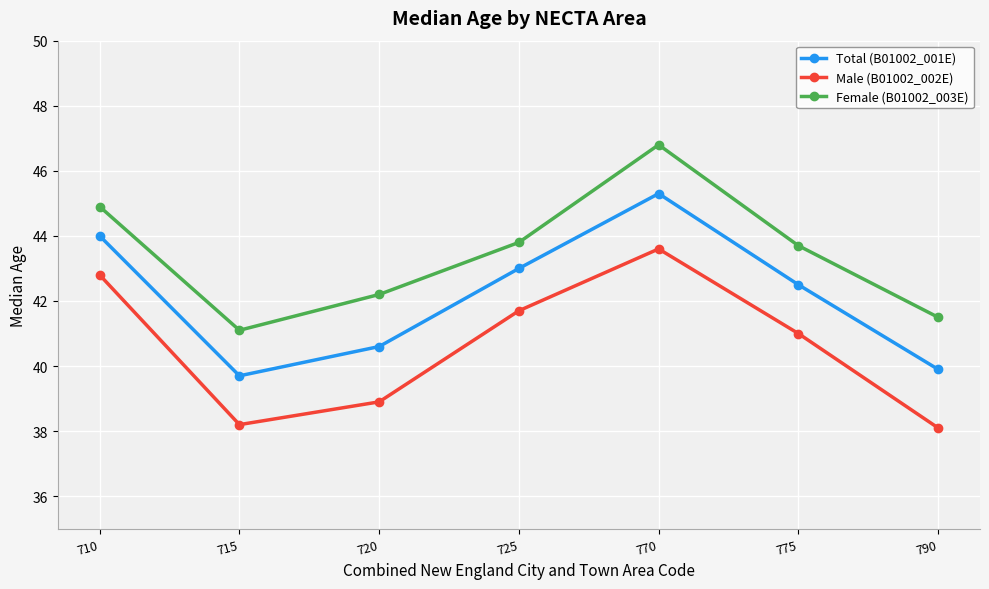

What is the average value of the Total (B01002_001E) series?

42.1